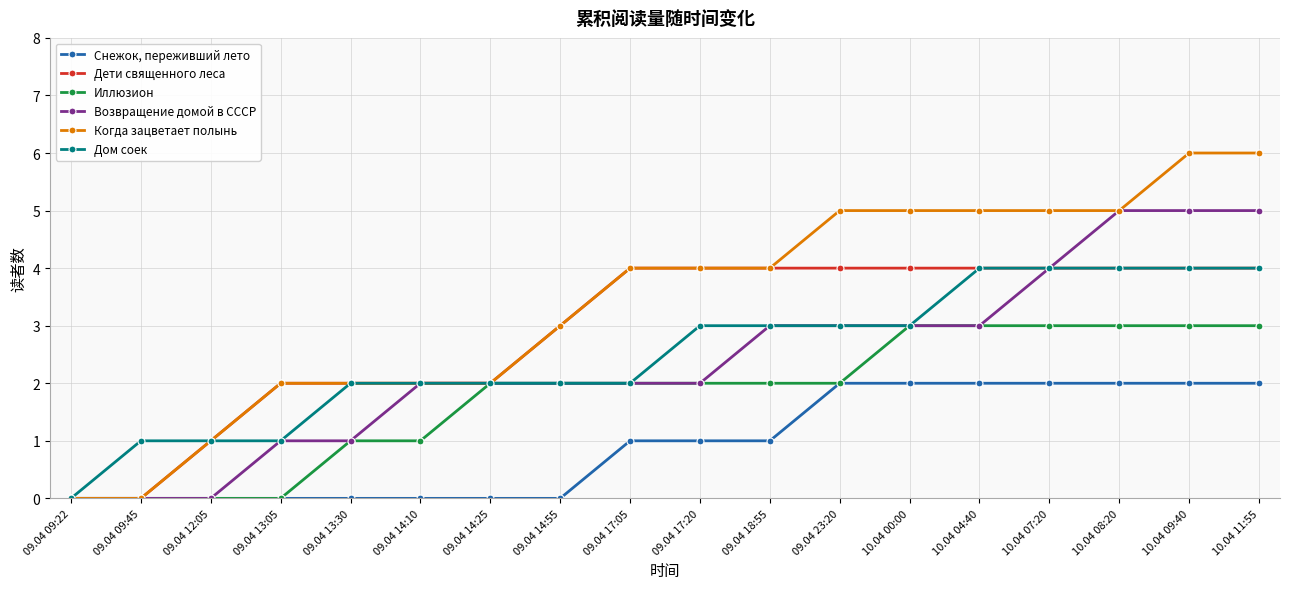

How many data points does each series have?

18